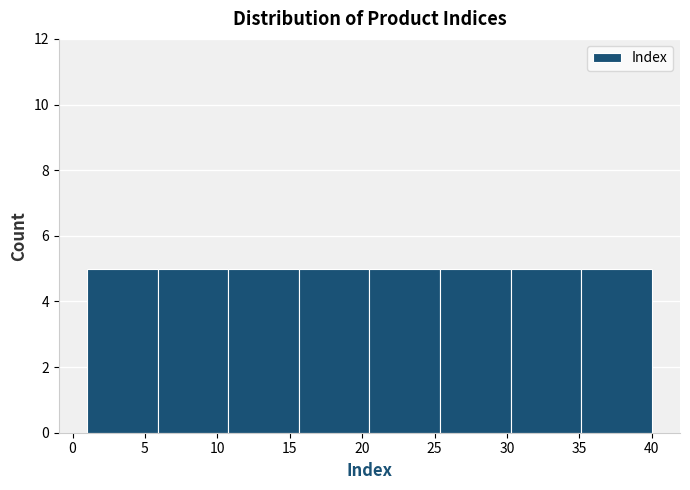

Reading left to right, transcribe this chart: for each bar, give the range it covers on the x-axis and its height. Neither the bar edges nor the heights are printed on the chart, so give them approximately, as read against the axes.

1.0 to 6.0: 5
6.0 to 11.0: 5
11.0 to 15.5: 5
15.5 to 20.5: 5
20.5 to 25.5: 5
25.5 to 30.5: 5
30.5 to 35.0: 5
35.0 to 40.0: 5